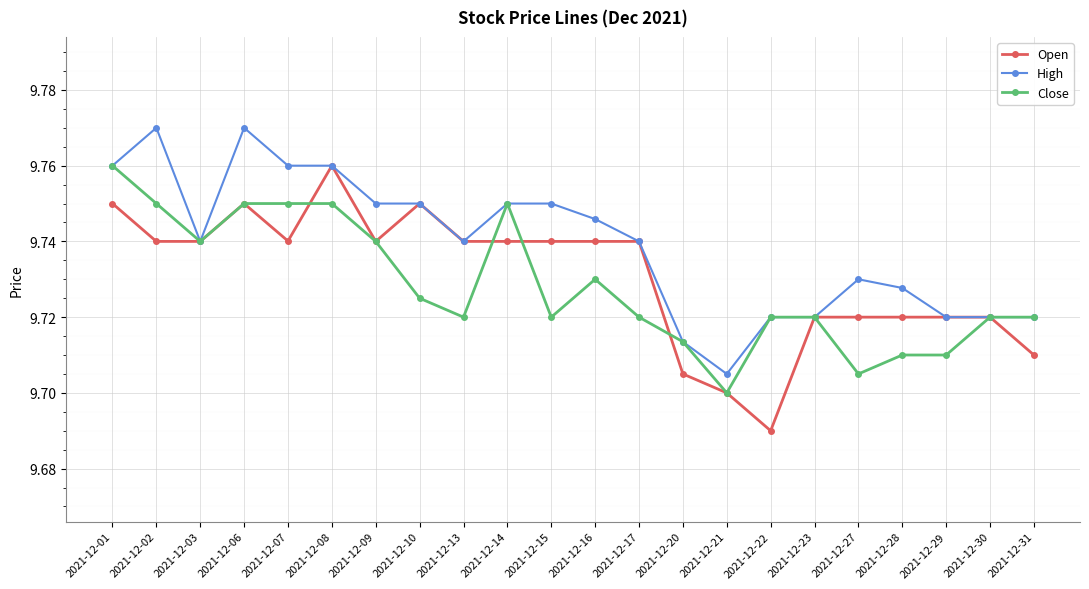

Rank the series by their average value, from highest to lowest.

High, Open, Close